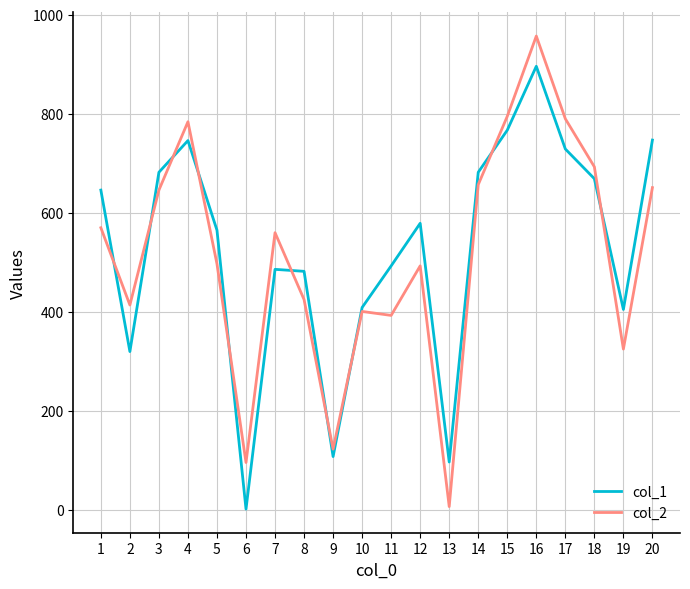

Which series has the largest total across all categories?

col_1